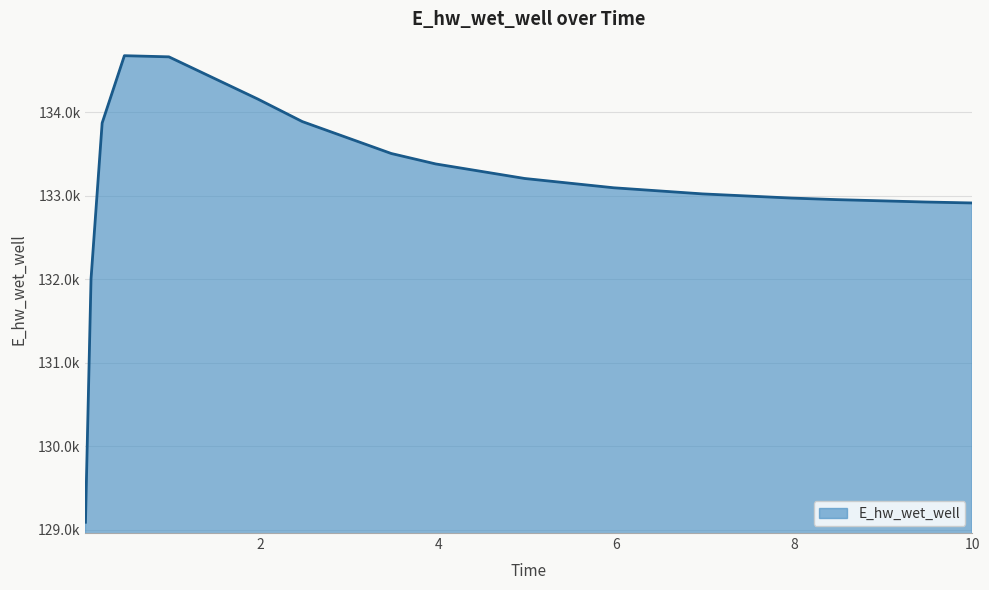

At which label is the value closest to 131881?

0.09375